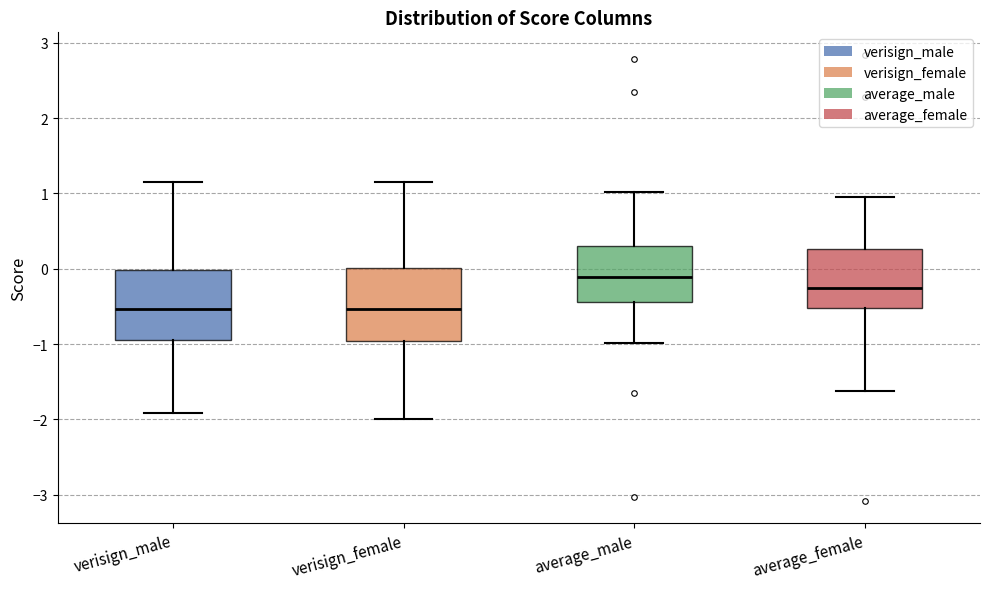

Reading left to right, read every box against the y-axis: the position of its median line, the range the box covers, and the ends of its whiskers. The values are not printed on the chart, so give them approximately, as read against the axis.

verisign_male: median -0.5, box -0.9 to 0.0, whiskers -1.9 to 1.2
verisign_female: median -0.5, box -1.0 to 0.0, whiskers -2.0 to 1.1
average_male: median -0.1, box -0.4 to 0.3, whiskers -1.0 to 1.0
average_female: median -0.3, box -0.5 to 0.3, whiskers -1.6 to 0.9